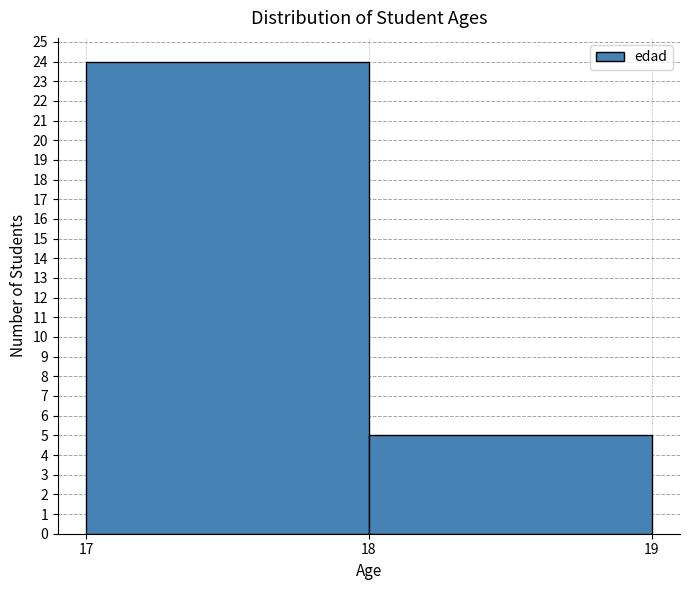

Reading left to right, list every bar in this chart as the range it spans on the x-axis followed by its height. The values are not printed on the chart, so give them approximately, as read against the axis.

17 to 18: 24
18 to 19: 5